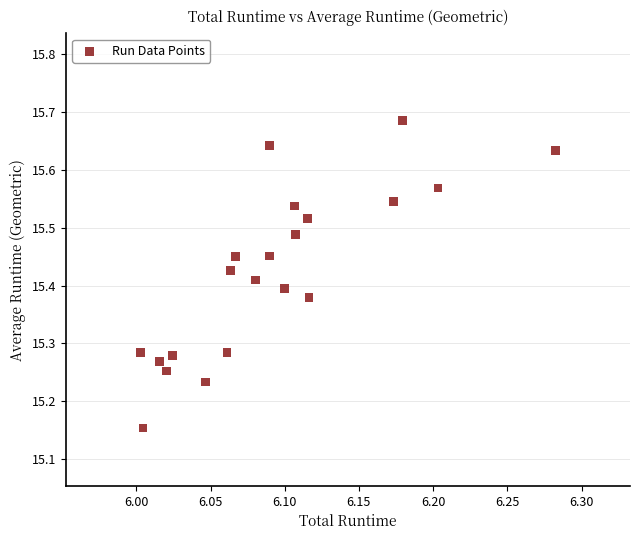

What is the range of Y values (max minus min)?

0.5